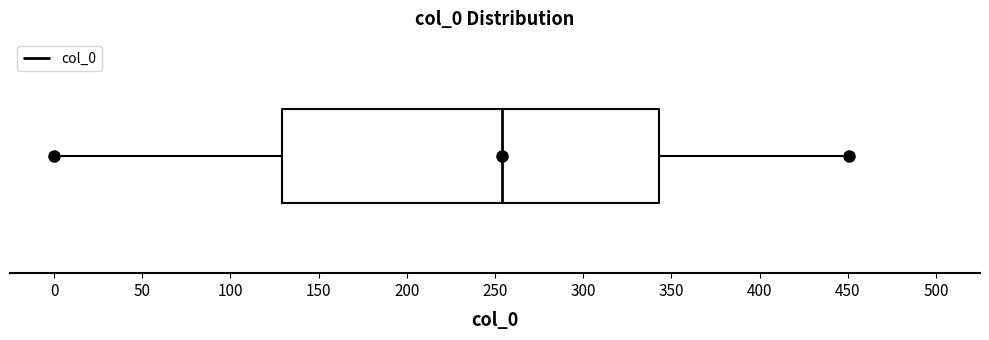

Where is the left edge of the box on the x-axis? The values are not printed on the chart, so give them approximately, as read against the axis.

130